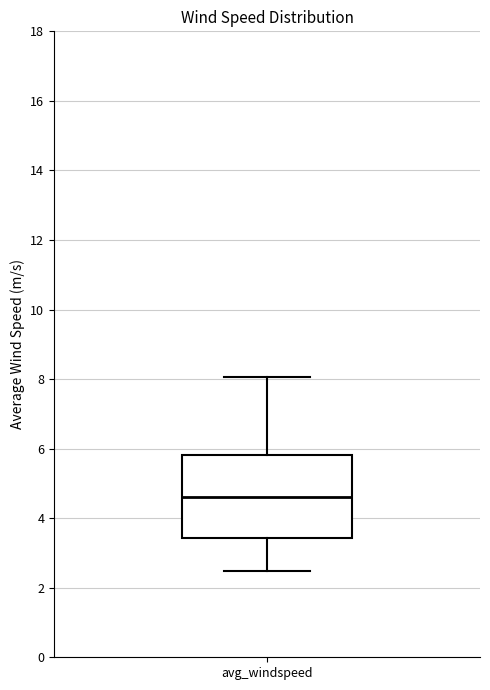

Read this box plot against the y-axis: the position of the median line, the range covered by the box, and the ends of both whiskers. The values are not printed on the chart, so give them approximately, as read against the axis.

median 4.6, box 3.4 to 5.8, whiskers 2.4 to 8.0